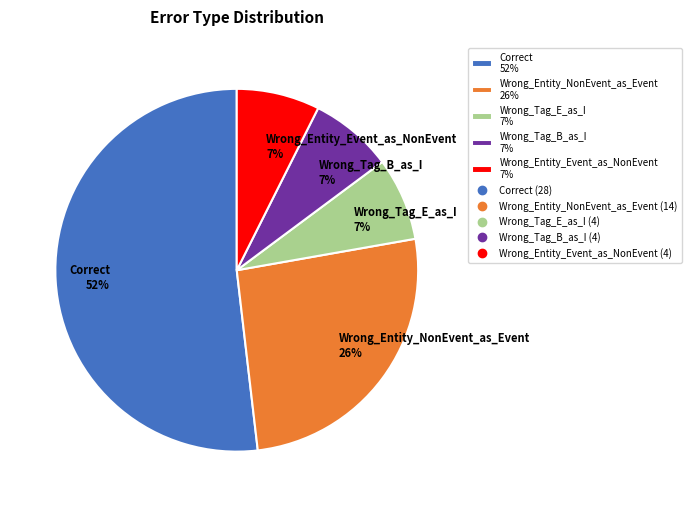

How many segments does this pie chart have?

5